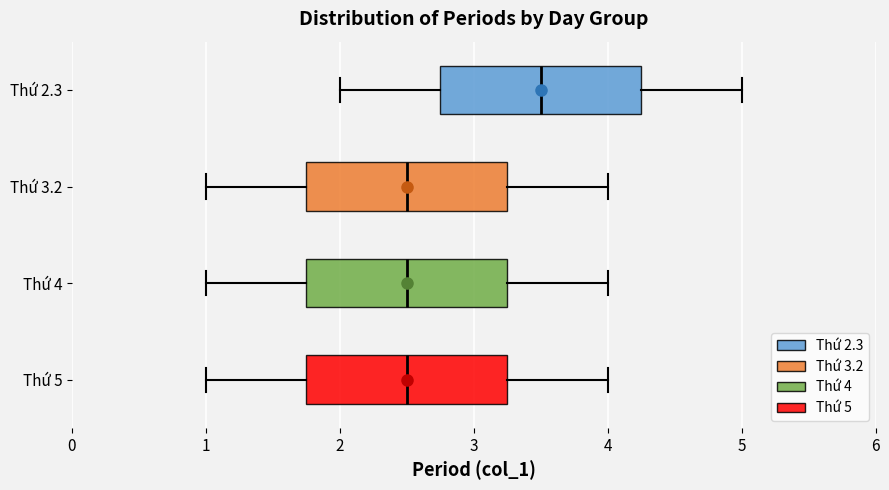

Where does the median line of the box for Thứ 5 sit on the x-axis? The values are not printed on the chart, so give them approximately, as read against the axis.

2.5